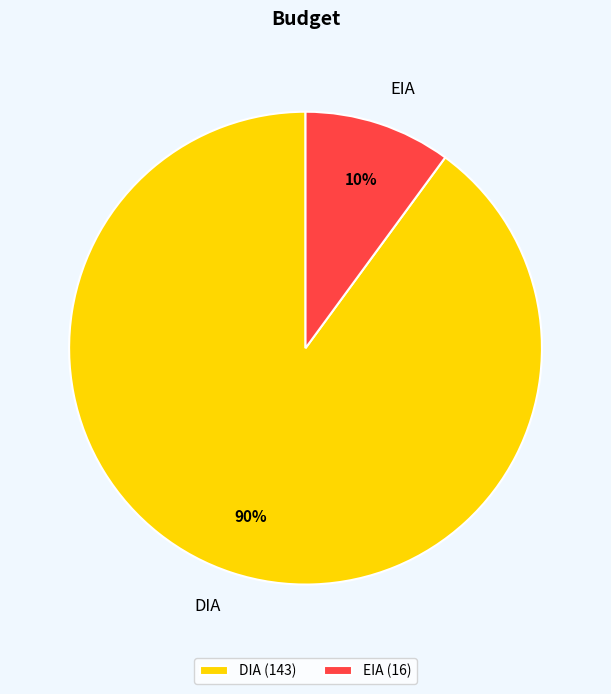

Which category has the biggest portion of the pie?

DIA